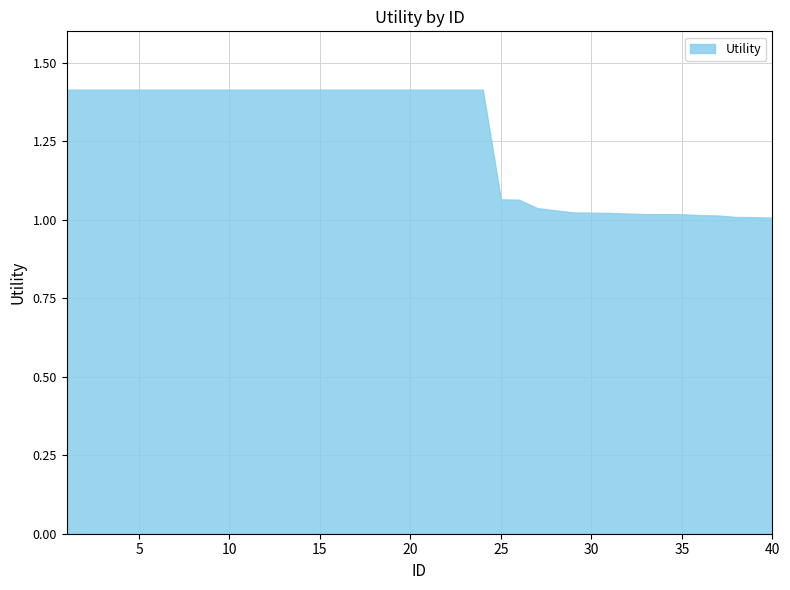

What is the difference between the maximum and minimum values?

0.4